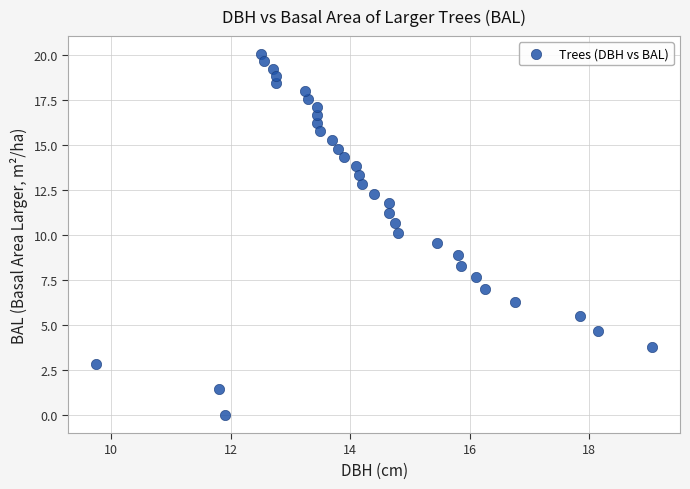

What is the range of X values (max minus min)?

9.3